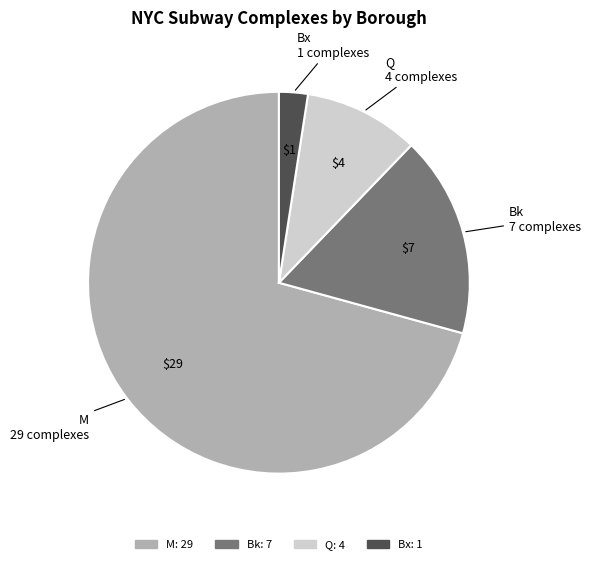

Rank the categories by value from lowest to highest.

Bx, Q, Bk, M